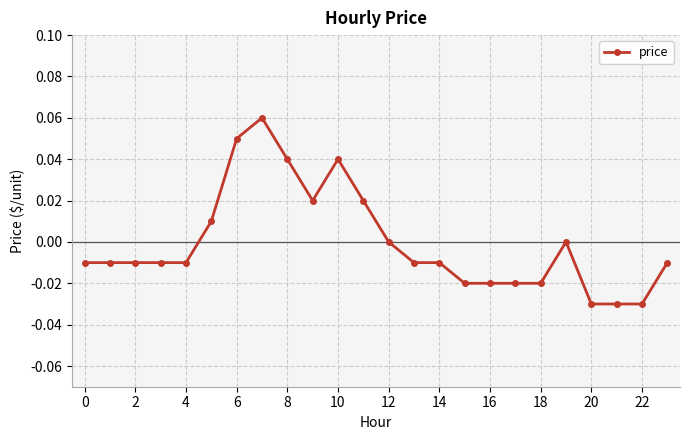

How many lines are shown in the chart?

1